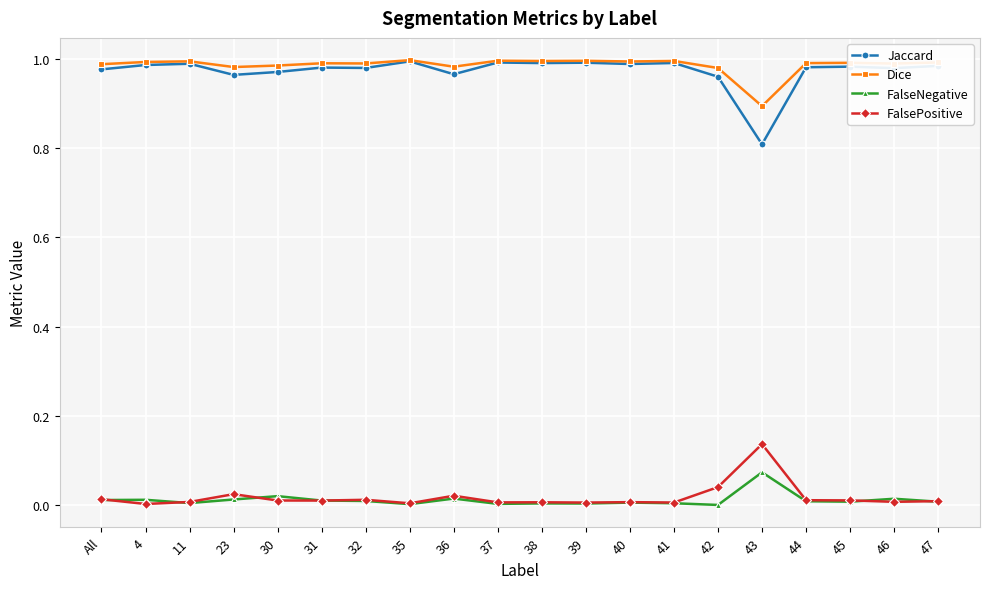

Is the value of Dice at 36 greater than the value of Jaccard at 30?

Yes